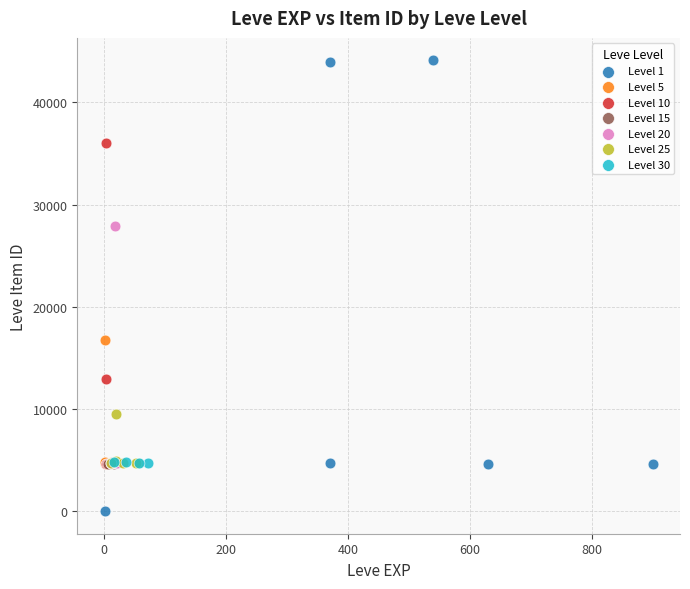

Which series reaches the maximum Y coordinate?

Level 1